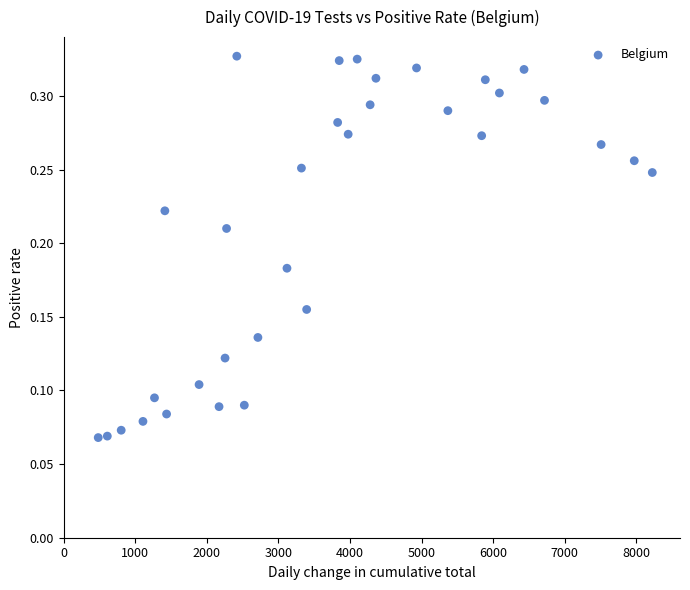

What is the range of X values (max minus min)?

7741.0